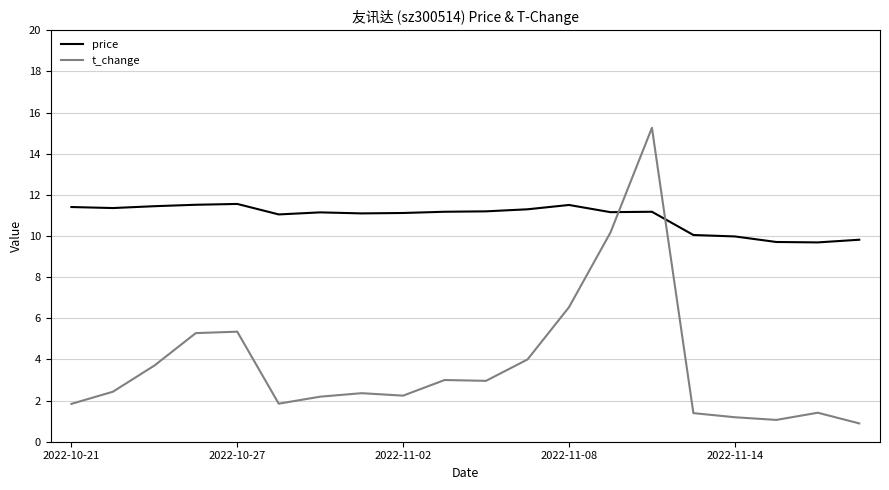

How many values in the t_change series exceed 2?

13